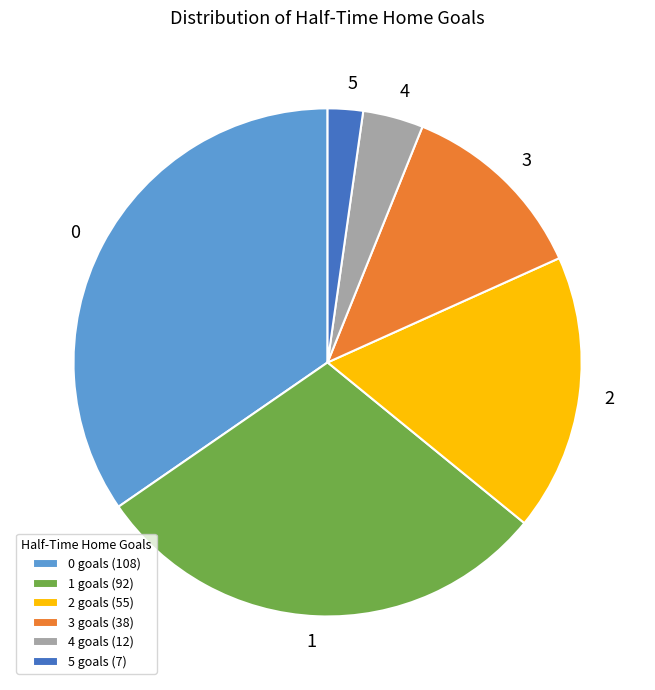

Is it true that 1 is 29% of the pie?

True